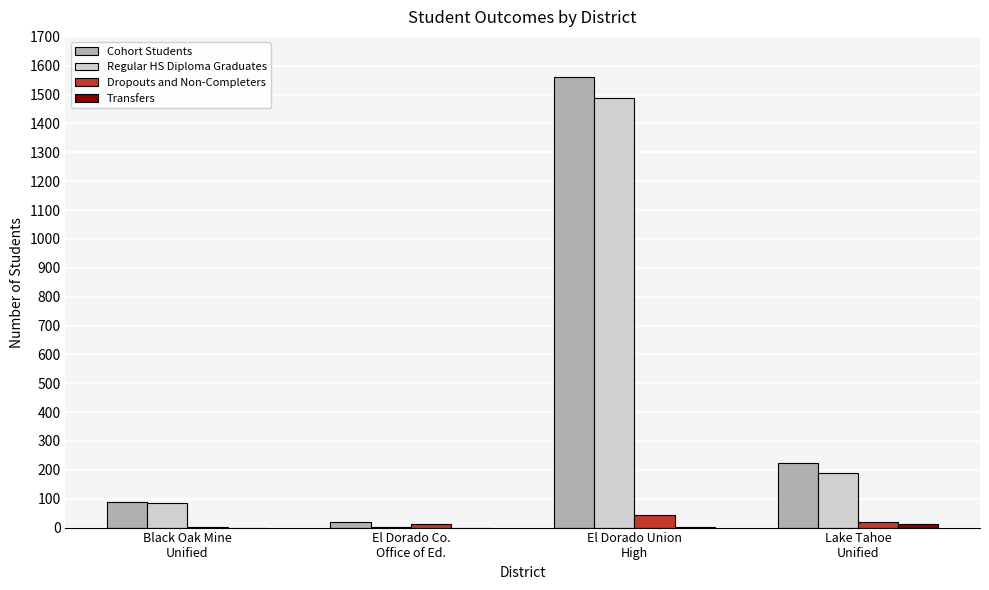

What is the average value of the Cohort Students series?

474